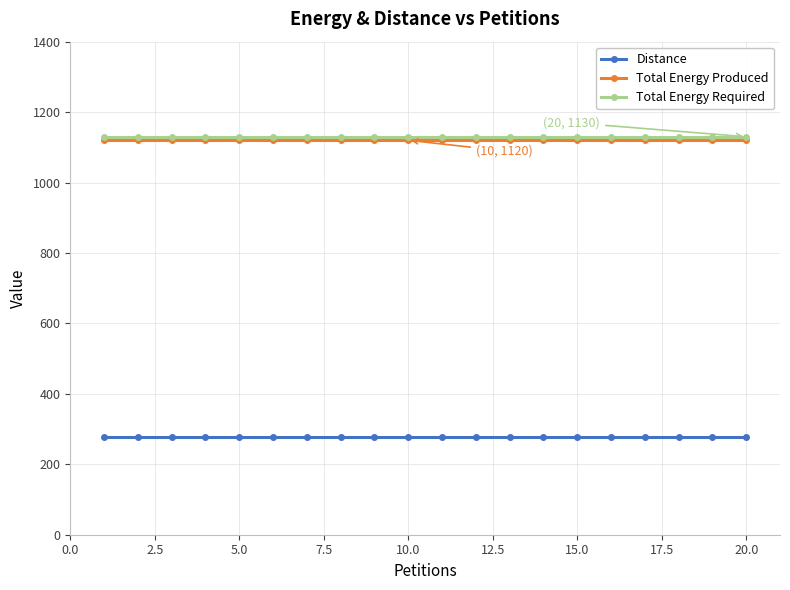

True or false: Total Energy Required and Distance cross at least once.

False